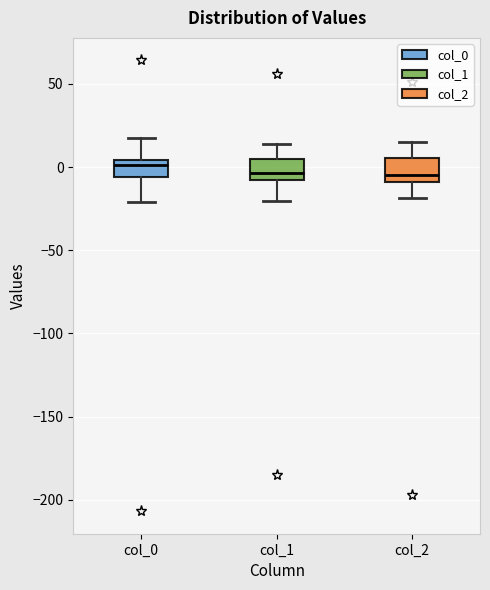

Reading left to right, read every box against the y-axis: the position of its median line, the range the box covers, and the ends of its whiskers. The values are not printed on the chart, so give them approximately, as read against the axis.

col_0: median 0, box -5 to 5, whiskers -20 to 15
col_1: median -5, box -10 to 5, whiskers -20 to 15
col_2: median -5, box -10 to 5, whiskers -20 to 15